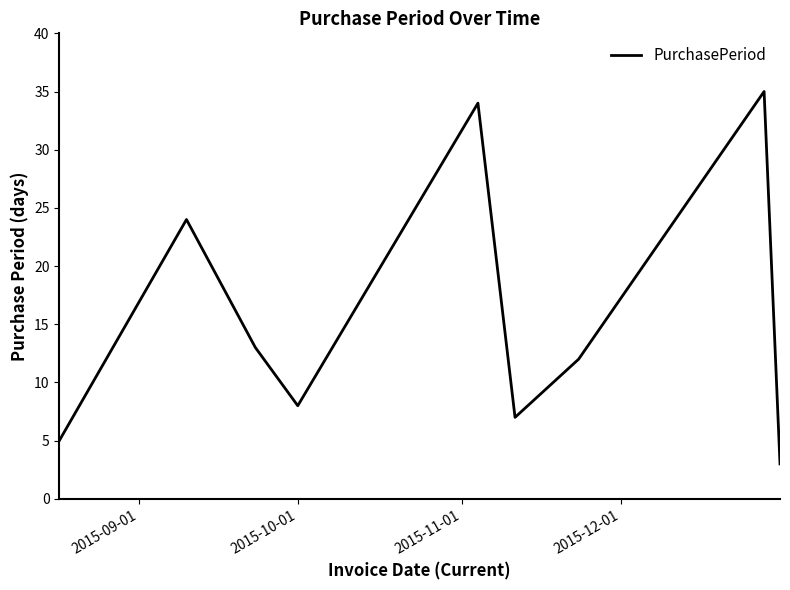

What is the smallest value displayed?

3